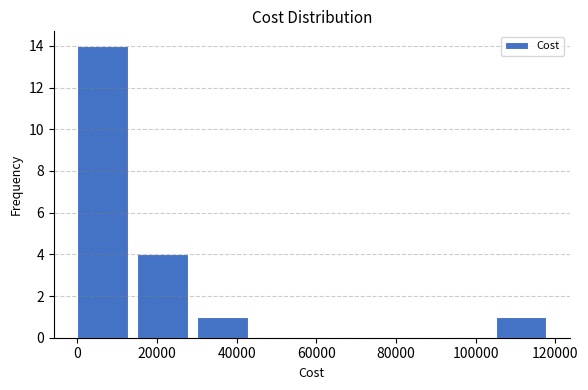

Reading left to right, transcribe this chart: for each bar, give the range it covers on the x-axis and its height. Neither the bar edges nor the heights are printed on the chart, so give them approximately, as read against the axes.

0 to 16000: 14
16000 to 30000: 4
30000 to 46000: 1
46000 to 60000: 0
60000 to 76000: 0
76000 to 90000: 0
90000 to 106000: 0
106000 to 120000: 1